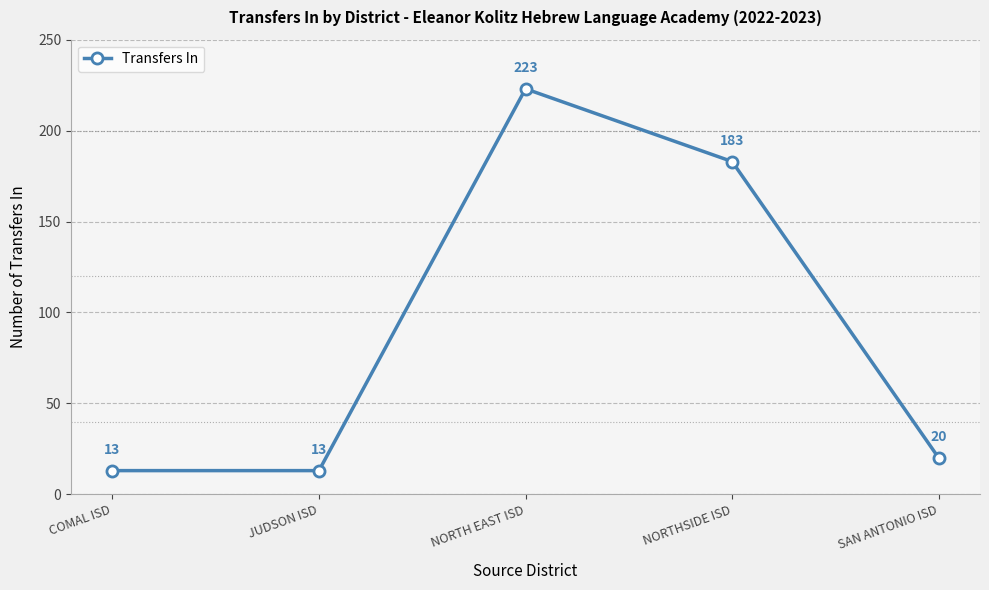

What is the greatest value displayed?

223